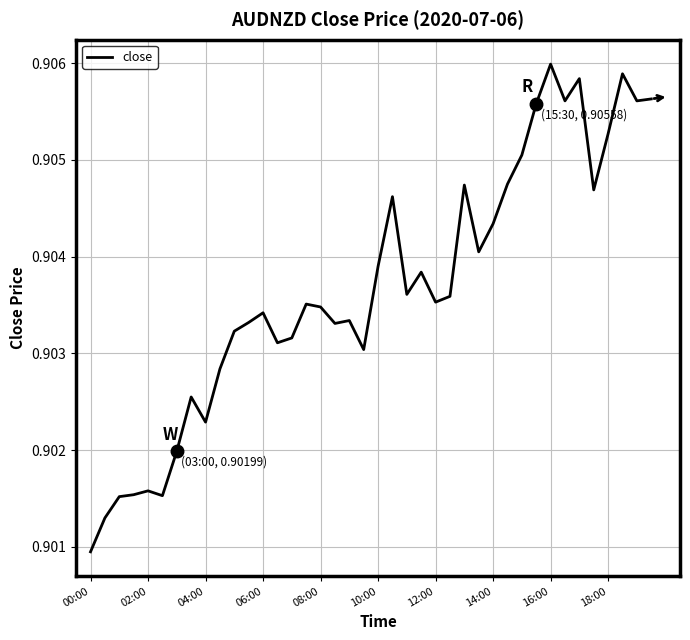

The value at 04:00 is 1.5. True or false?

False